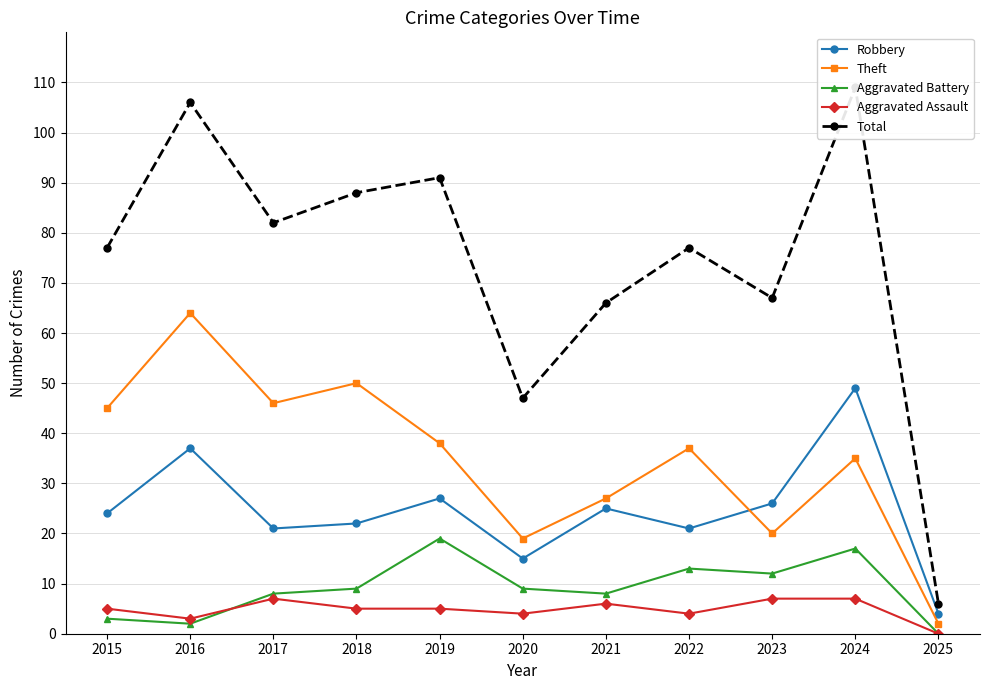

How many positive values does the Aggravated Assault series have?

10